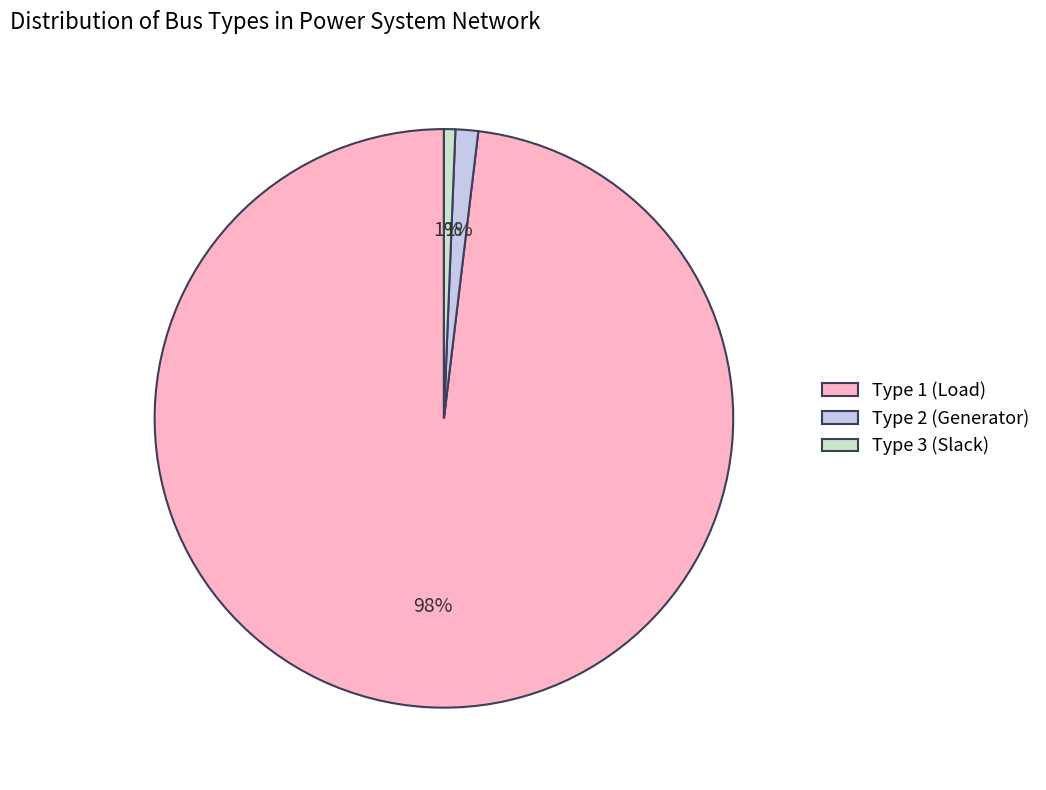

Which has a higher value, Type 3 (Slack) or Type 1 (Load)?

Type 1 (Load)